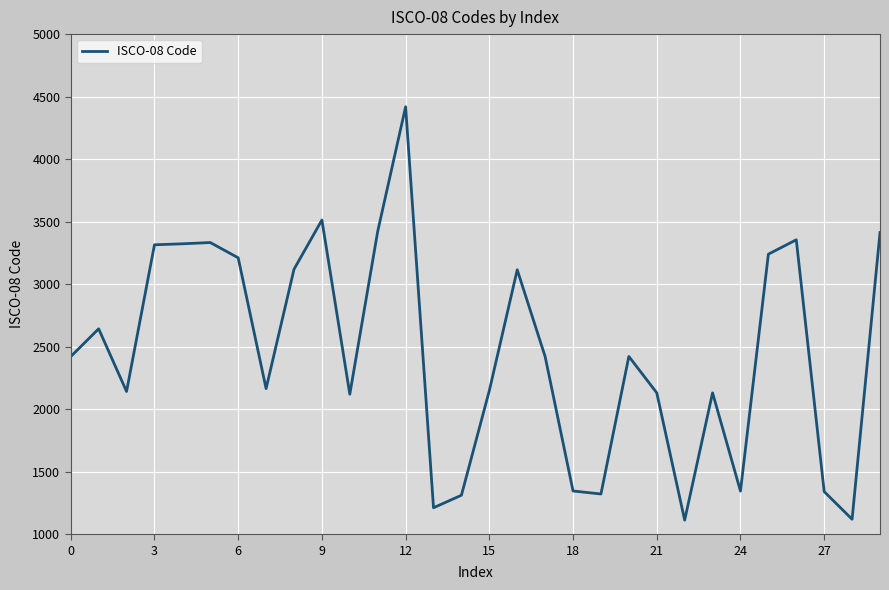

Is this an area chart (filled region under the line)?

No